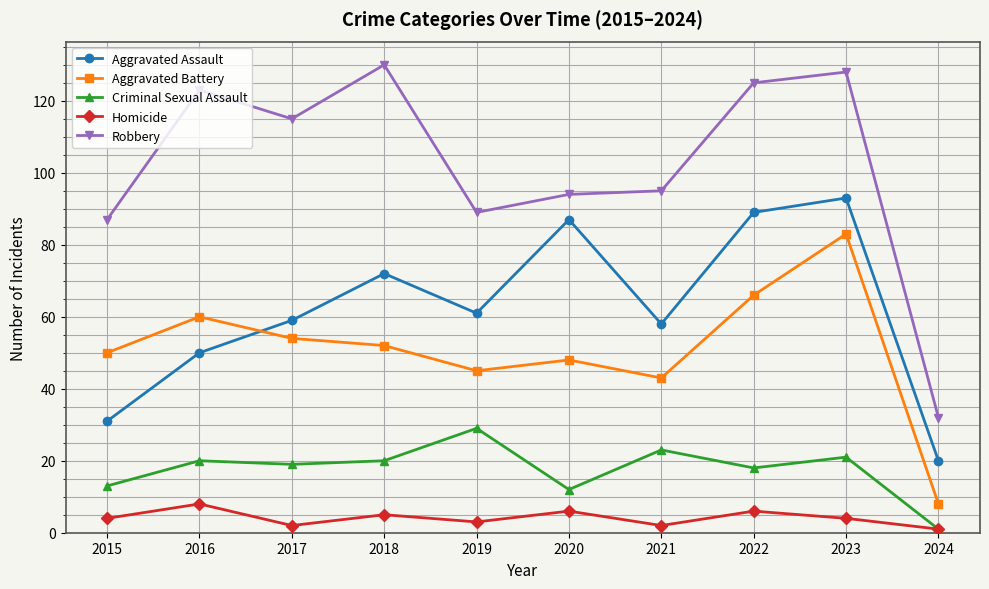

What are all the series names shown in the legend?

Aggravated Assault, Aggravated Battery, Criminal Sexual Assault, Homicide, Robbery